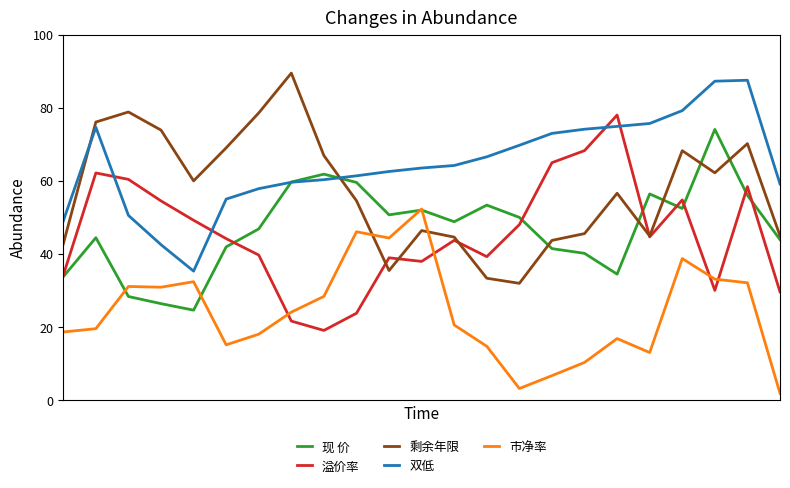

True or false: 双低 and 市净率 intersect in this chart.

False